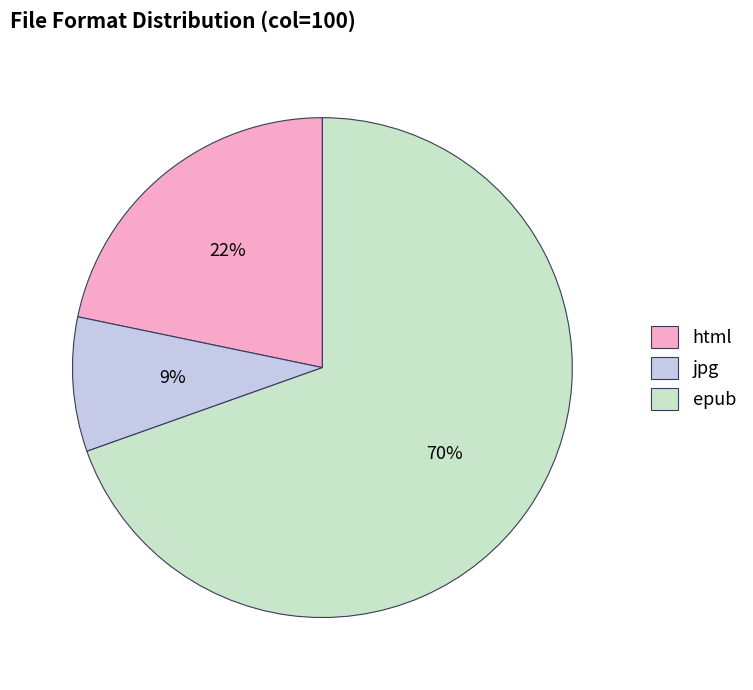

The epub slice represents 59% of the pie. True or false?

False